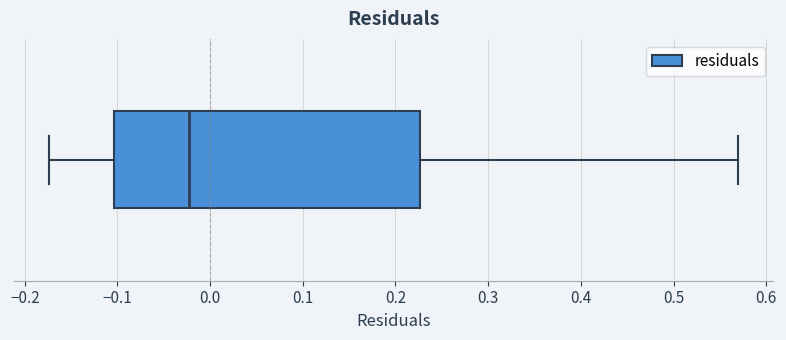

Transcribe this box plot: give where the median line is, the range the box spans, and where the two whiskers end, as read against the x-axis. The values are not printed on the chart, so give them approximately, as read against the axis.

median -0.02, box -0.10 to 0.23, whiskers -0.17 to 0.57